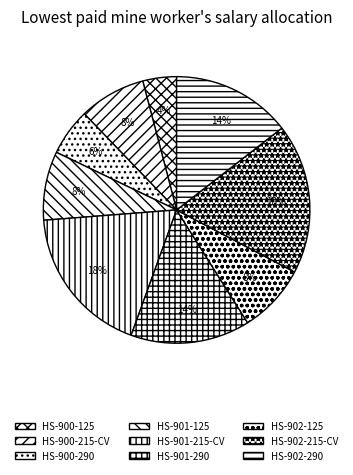

Which category has the smallest portion of the pie?

HS-900-125